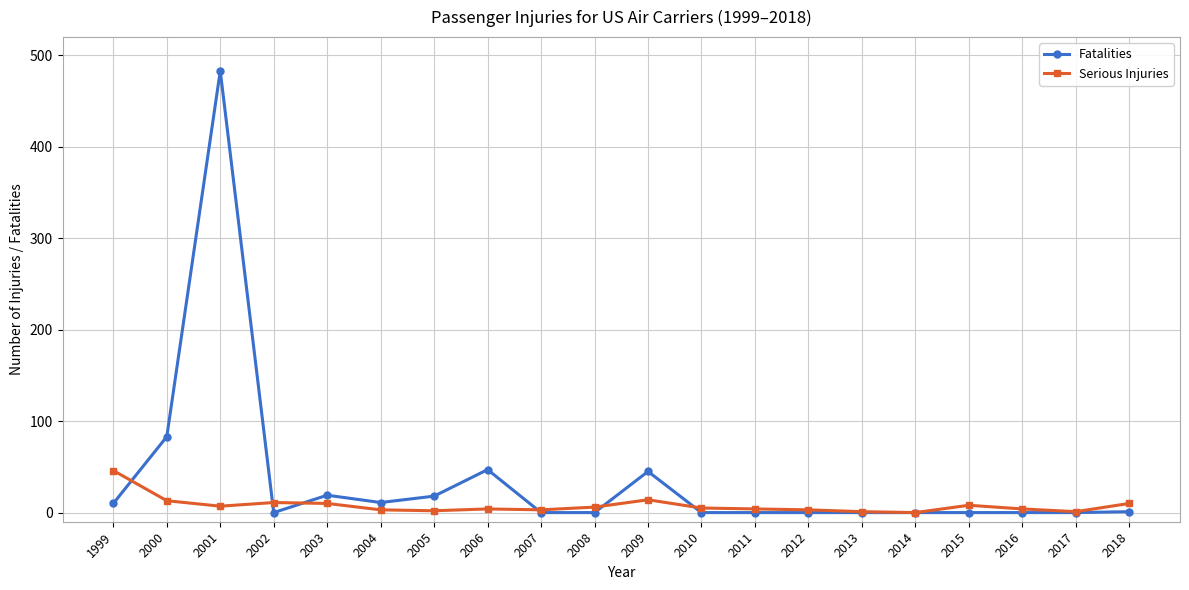

The Serious Injuries series shows 1 at 2013. True or false?

True